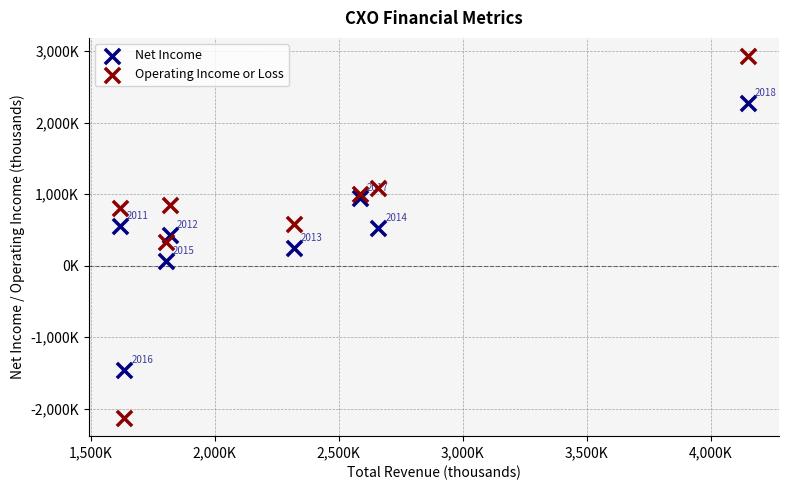

Which series reaches the minimum Y coordinate?

Operating Income or Loss